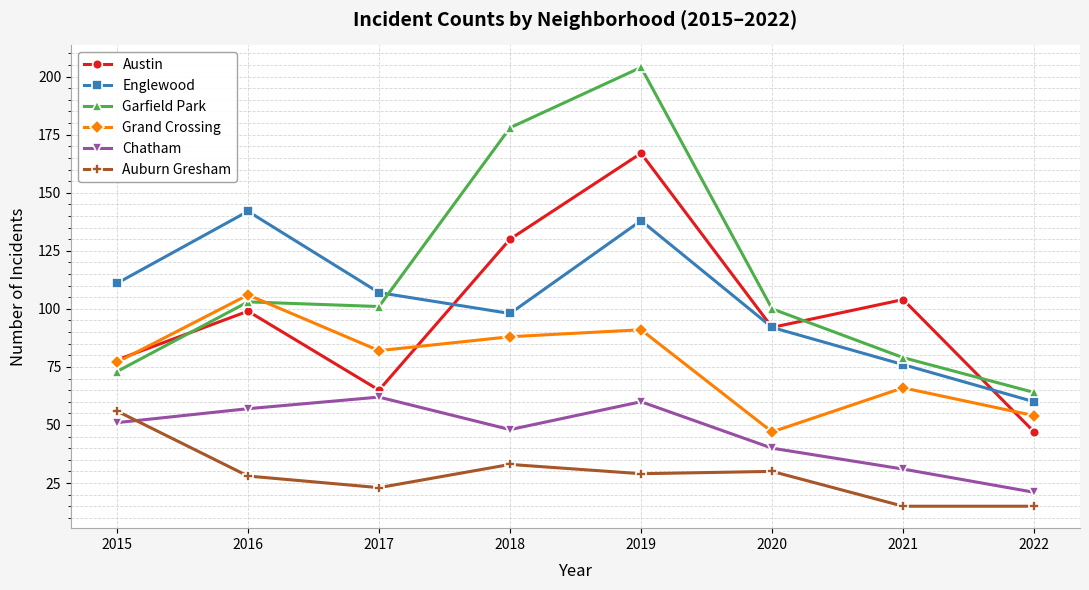

What is the sum of the Grand Crossing values at 2017 and 2016?

188